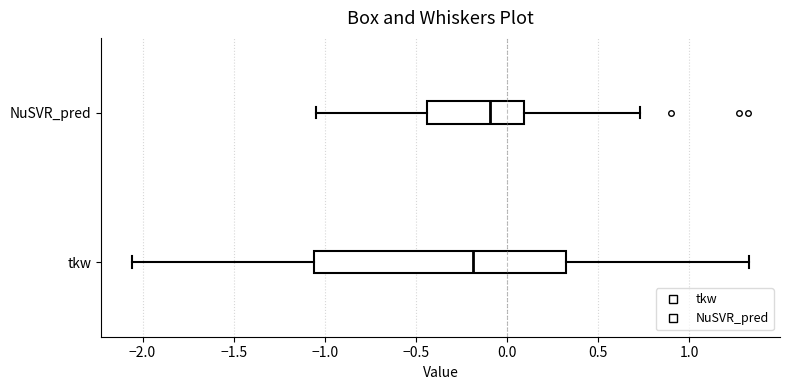

Reading bottom to top, read every box against the x-axis: the position of its median line, the range the box covers, and the ends of its whiskers. The values are not printed on the chart, so give them approximately, as read against the axis.

tkw: median -0.20, box -1.05 to 0.30, whiskers -2.05 to 1.35
NuSVR_pred: median -0.10, box -0.45 to 0.10, whiskers -1.05 to 0.75